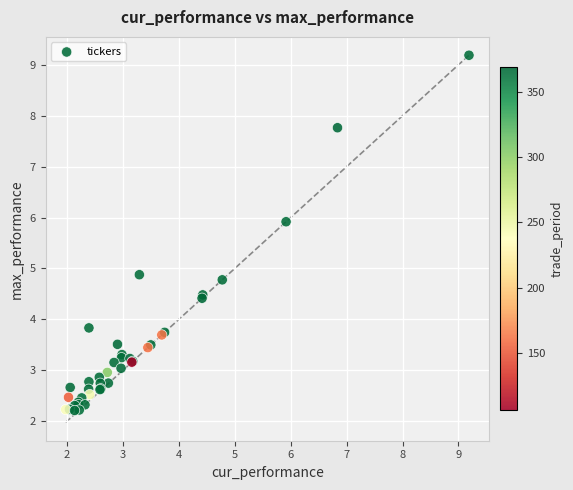

What Y value in the scatter plot is closest to 5?

4.9